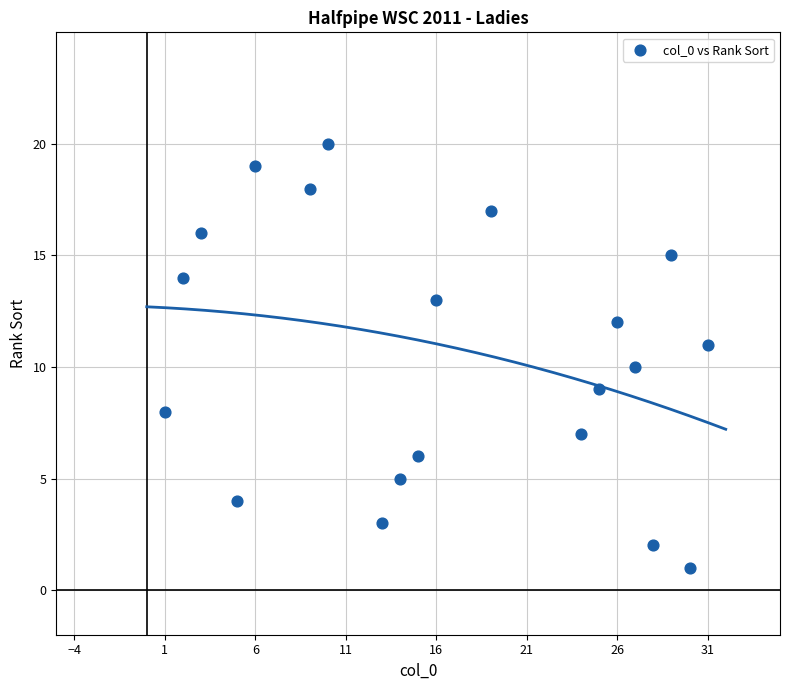

What is the range of X values (max minus min)?

30